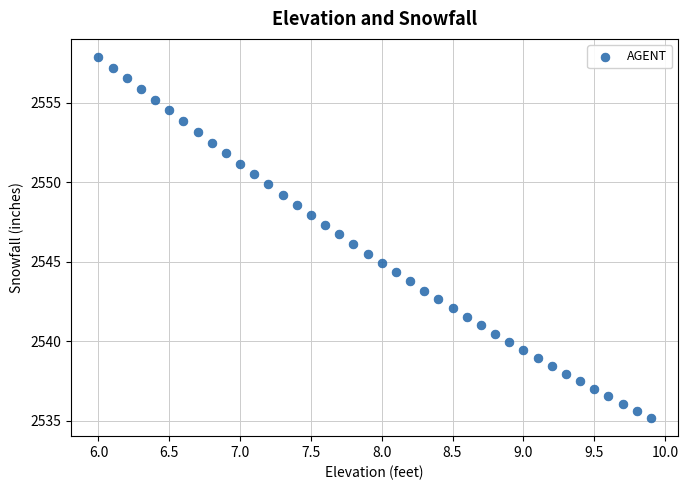

What is the range of Y values (max minus min)?

22.7